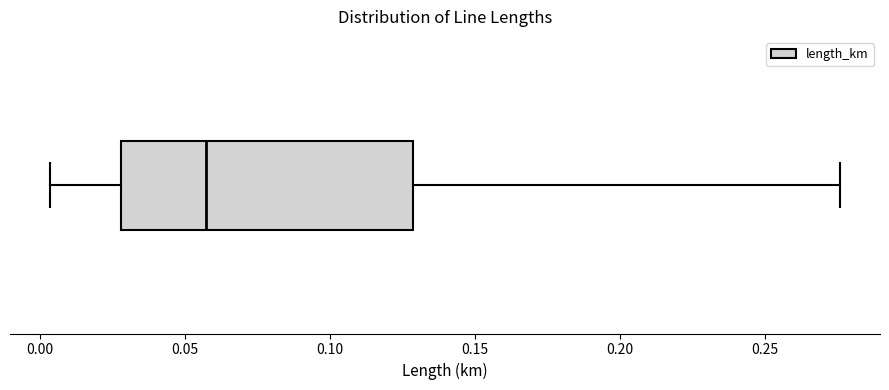

Where does the left whisker of the box end on the x-axis? The values are not printed on the chart, so give them approximately, as read against the axis.

0.005